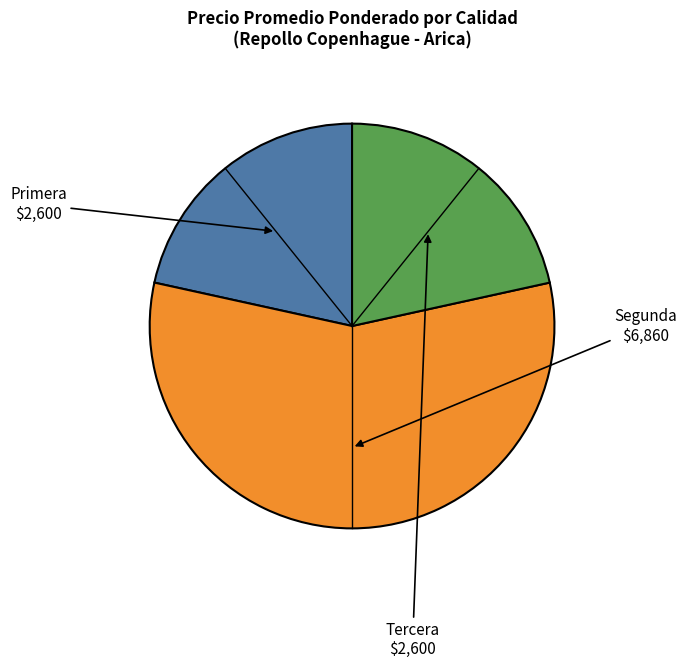

Does any single category account for the majority?

Yes